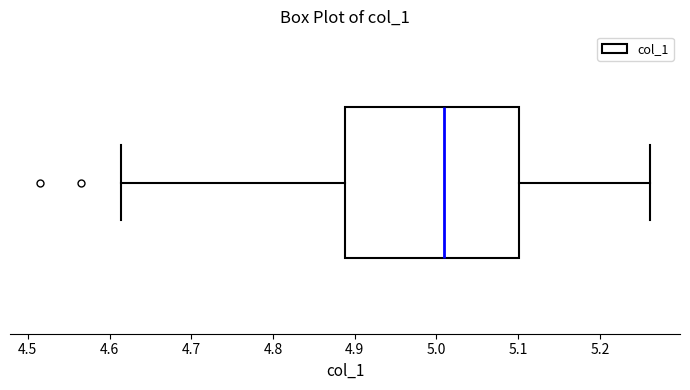

Where does the left whisker of the box end on the x-axis? The values are not printed on the chart, so give them approximately, as read against the axis.

4.61